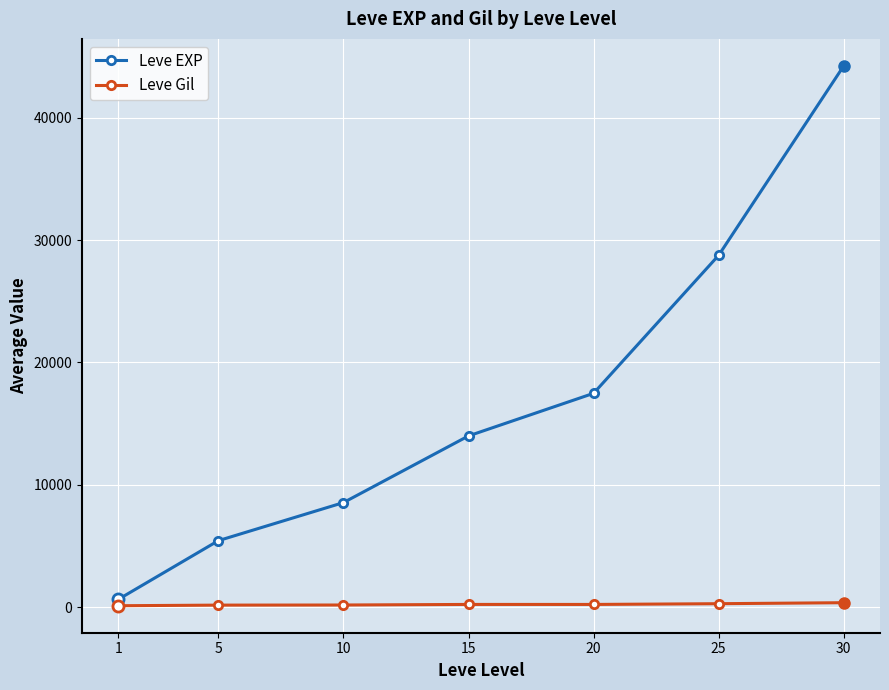

Which category has the lowest value in the Leve EXP series?

1